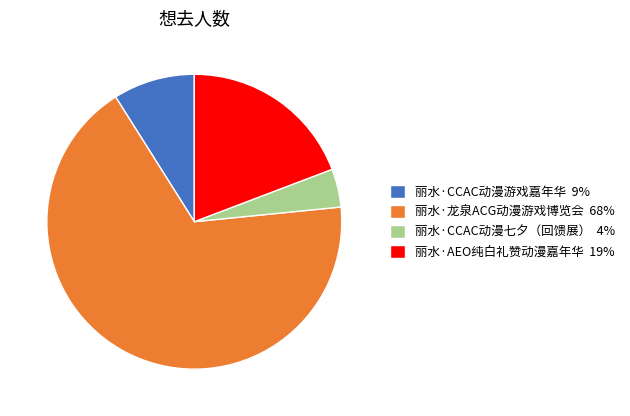

Which has a higher value, 丽水·CCAC动漫七夕（回馈展） or 丽水·CCAC动漫游戏嘉年华?

丽水·CCAC动漫游戏嘉年华